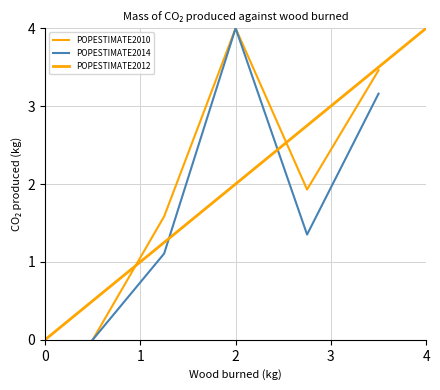

Rank the categories by POPESTIMATE2010 value from lowest to highest.

0, 1, 3, 4, 2